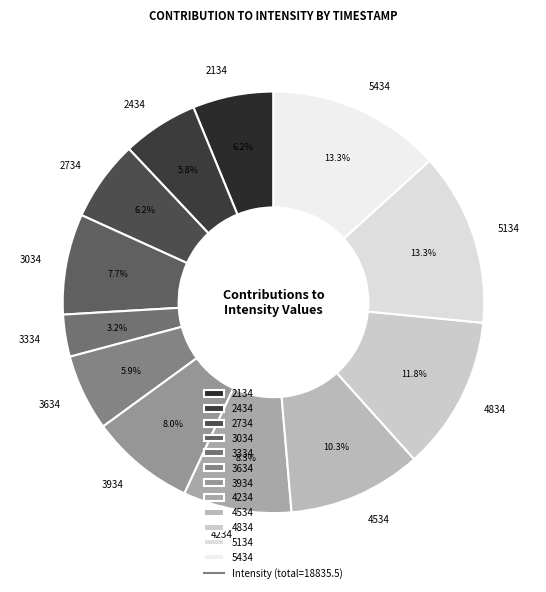

What is the smallest slice in the pie chart?

3334